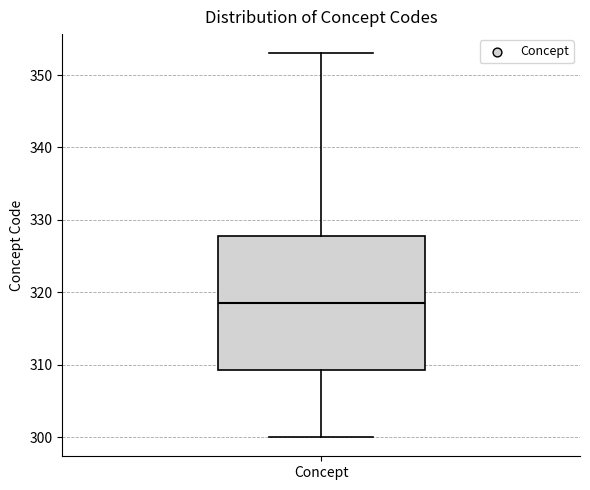

Transcribe this box plot: give where the median line is, the range the box spans, and where the two whiskers end, as read against the y-axis. The values are not printed on the chart, so give them approximately, as read against the axis.

median 319, box 309 to 328, whiskers 300 to 353